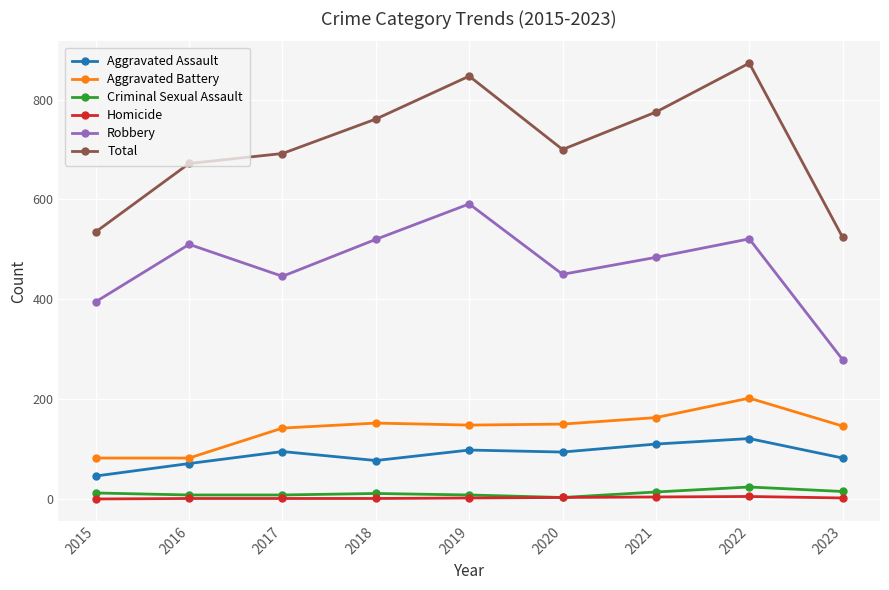

True or false: Aggravated Battery has a value of 80 at 2020.

False